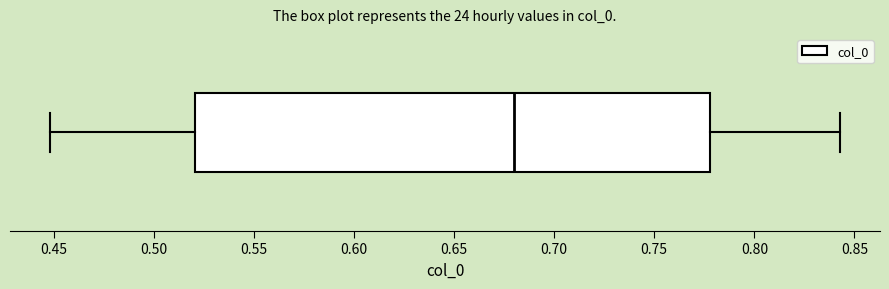

Transcribe this box plot: give where the median line is, the range the box spans, and where the two whiskers end, as read against the x-axis. The values are not printed on the chart, so give them approximately, as read against the axis.

median 0.680, box 0.520 to 0.780, whiskers 0.450 to 0.845